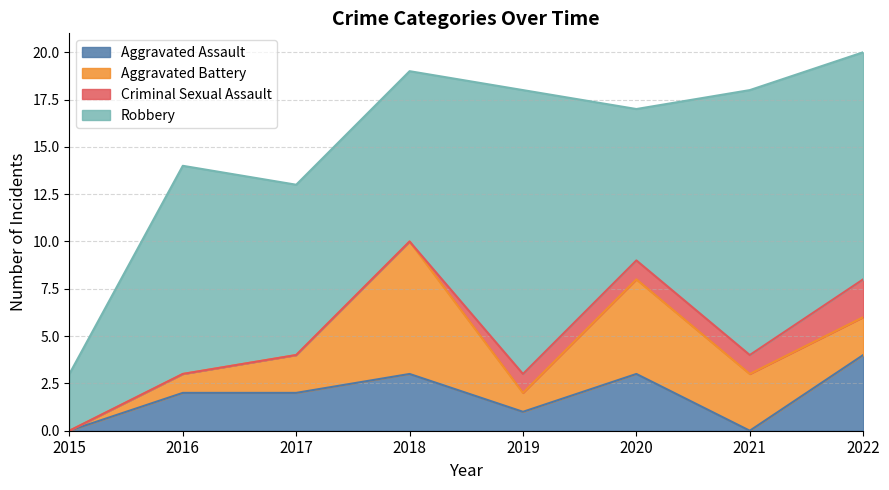

At which label is Criminal Sexual Assault closest to 1?

2019